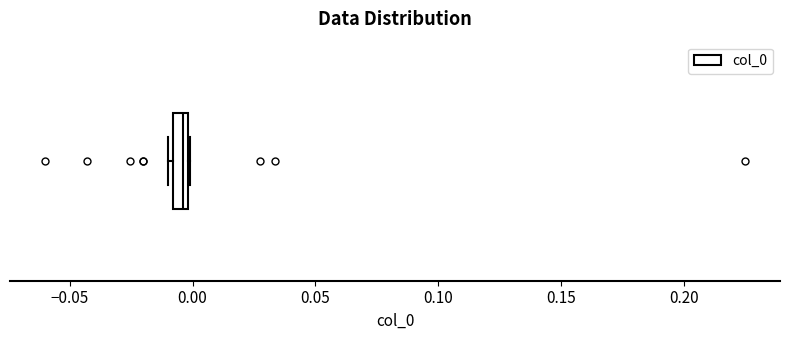

Where does the median line of the box sit on the x-axis? The values are not printed on the chart, so give them approximately, as read against the axis.

-0.005